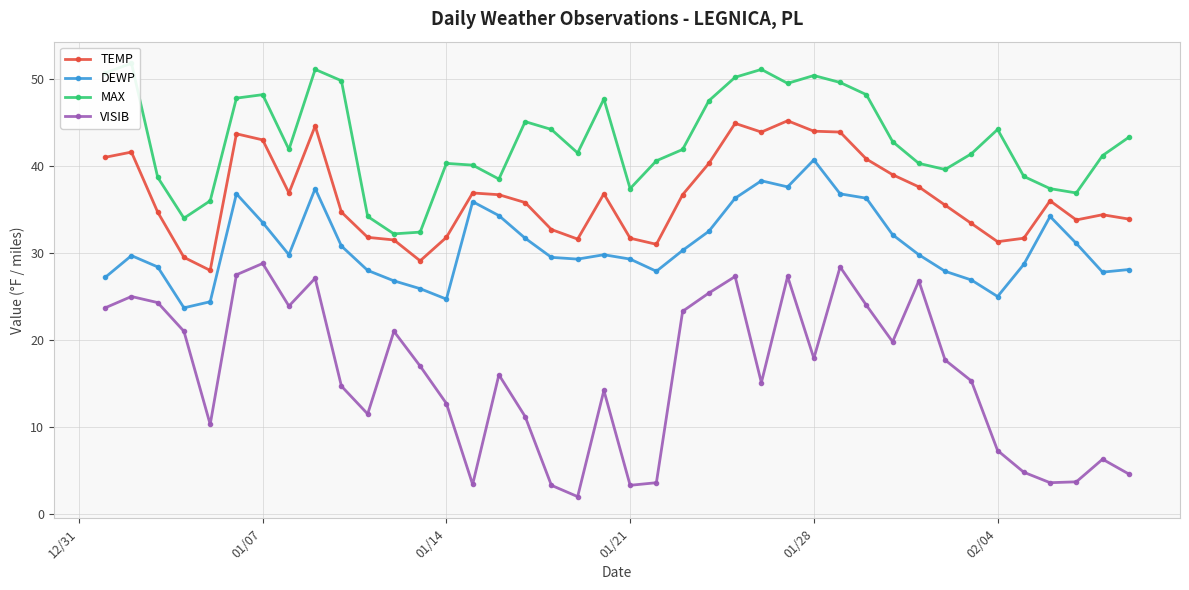

True or false: TEMP has a value of 55.6 at 02/04.

False